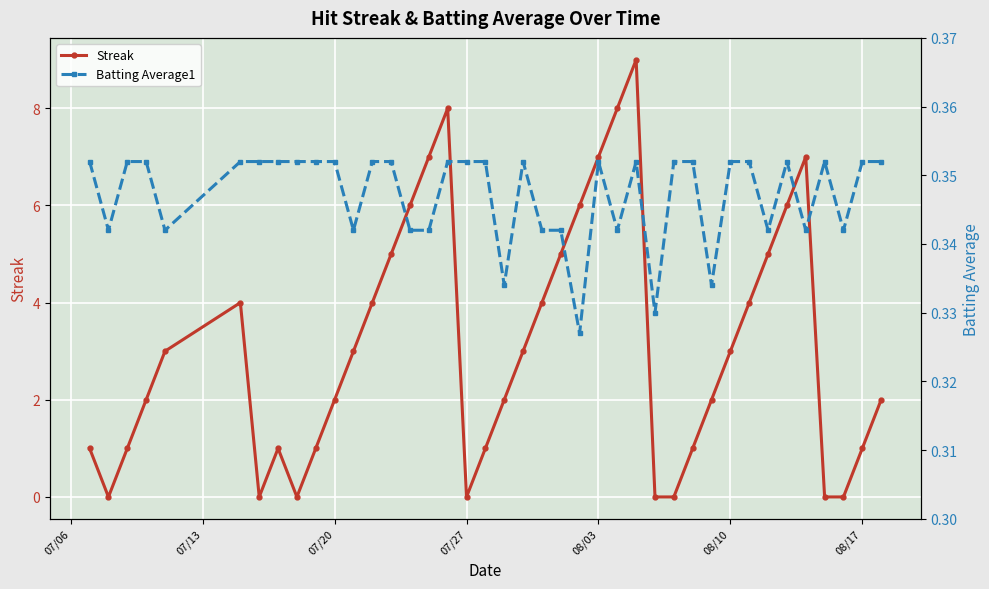

Is this an area chart (filled region under the line)?

No